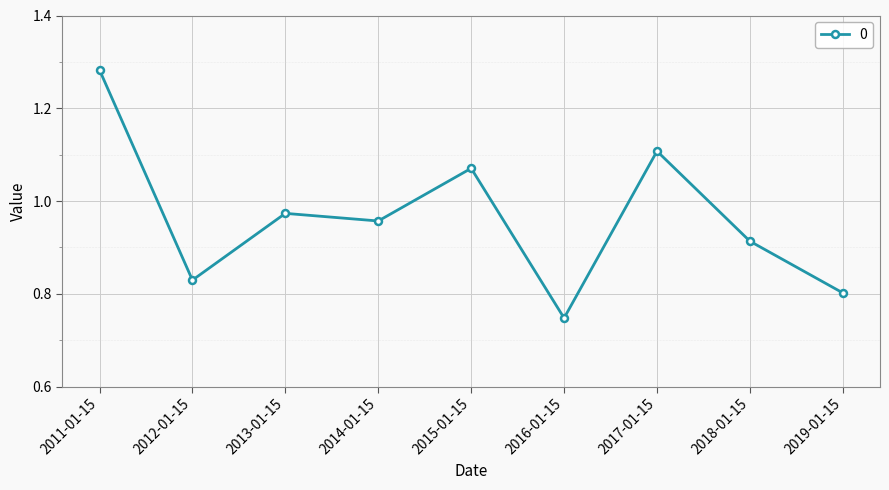

Where is the data nearest to the value 1?

2013-01-15